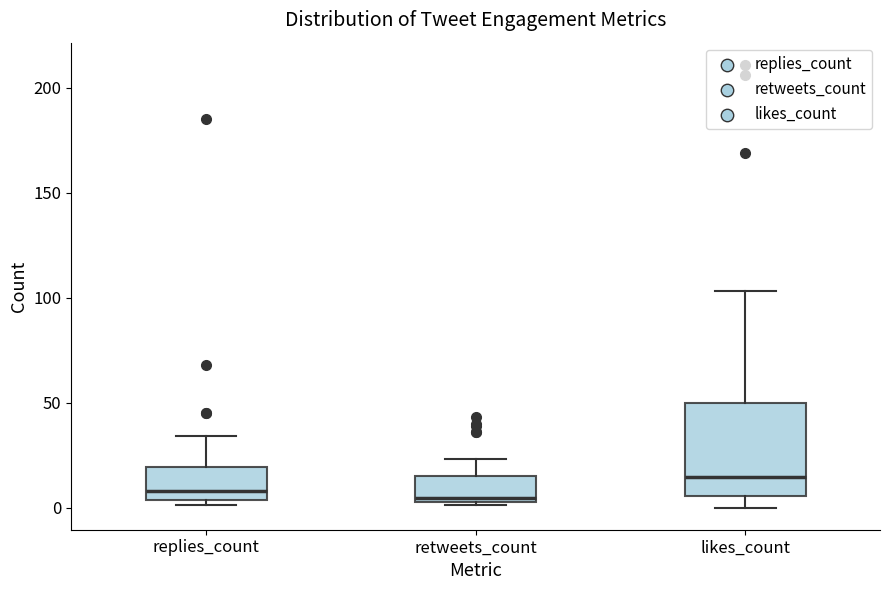

Reading left to right, transcribe this box plot: for each box, give where its median line is, the range the box spans, and where its two whiskers end, as read against the y-axis. The values are not printed on the chart, so give them approximately, as read against the axis.

replies_count: median 10, box 5 to 20, whiskers 0 to 35
retweets_count: median 5 (just above the box's lower edge), box 5 to 15, whiskers 0 to 25
likes_count: median 15, box 5 to 50, whiskers 0 to 105